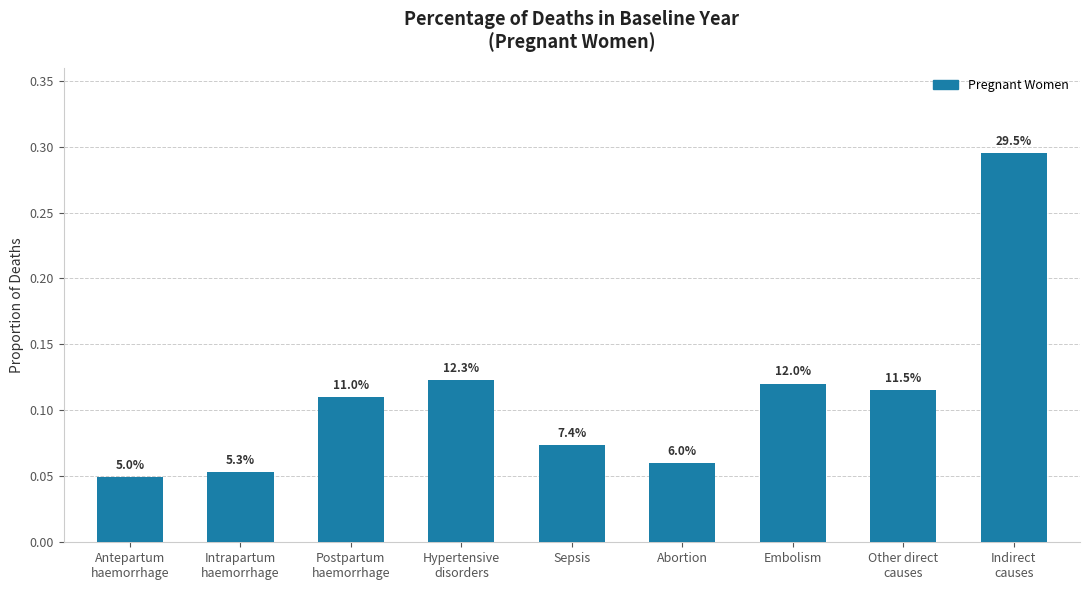

What is the change in value from Postpartum
haemorrhage to Abortion?

-0.1